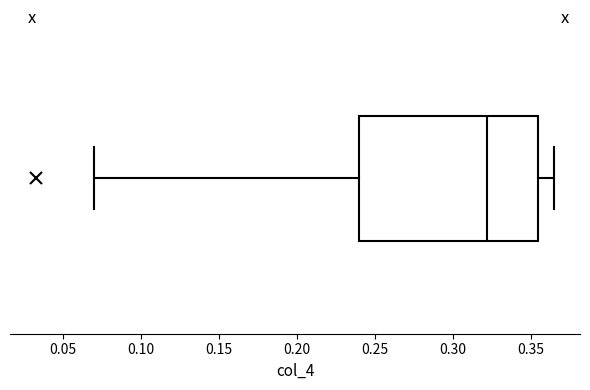

Read this box plot against the x-axis: the position of the median line, the range covered by the box, and the ends of both whiskers. The values are not printed on the chart, so give them approximately, as read against the axis.

median 0.320, box 0.240 to 0.355, whiskers 0.070 to 0.365